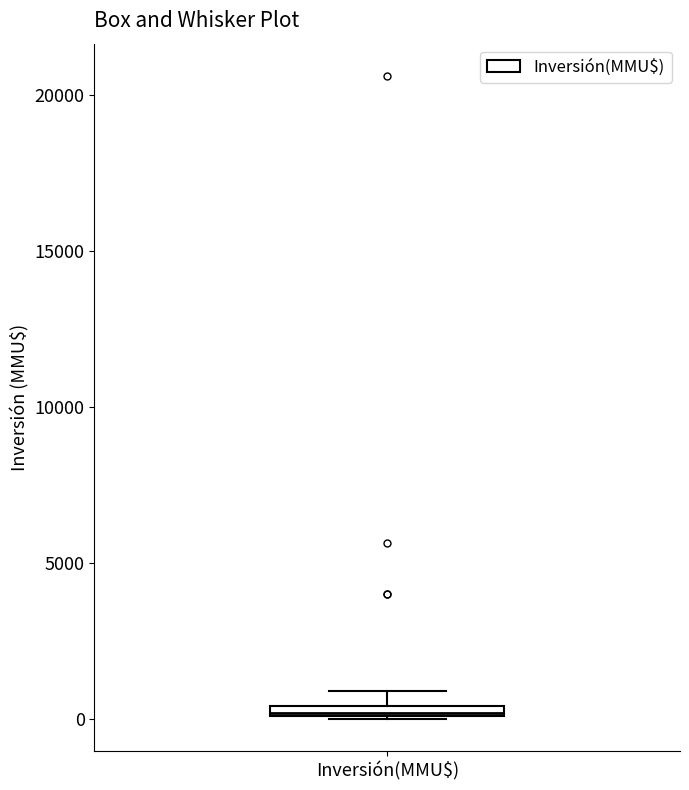

Where is the lower edge of the box for Inversión(MMU$) on the y-axis? The values are not printed on the chart, so give them approximately, as read against the axis.

0